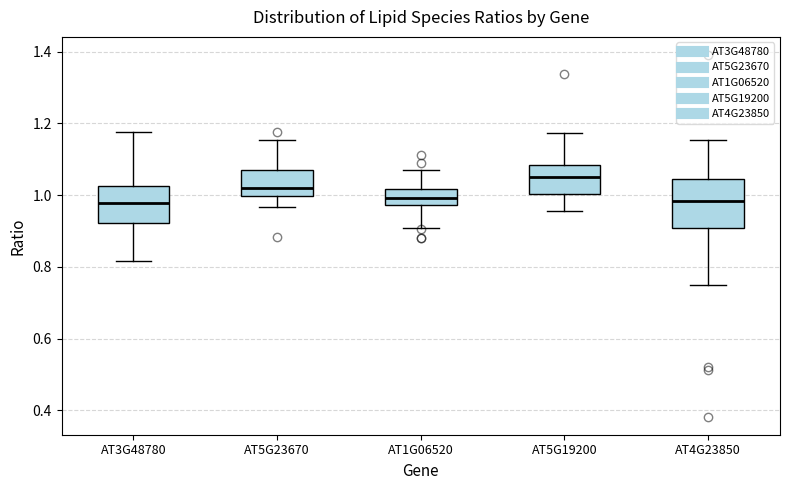

Comparing the boxes themselves (not the whiskers), which one is the tallest?

AT4G23850